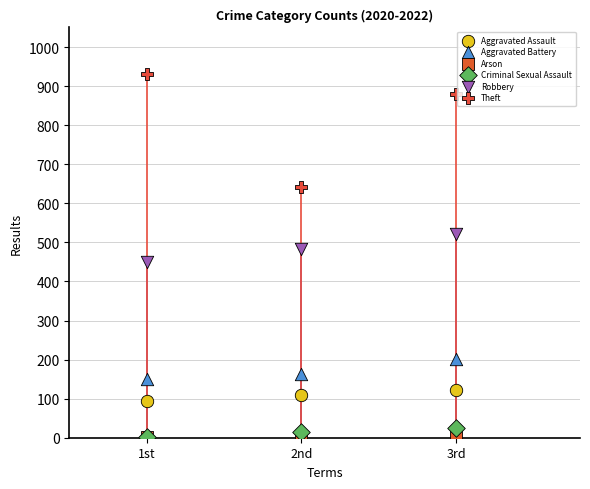

Which series contains the highest Y value?

Theft